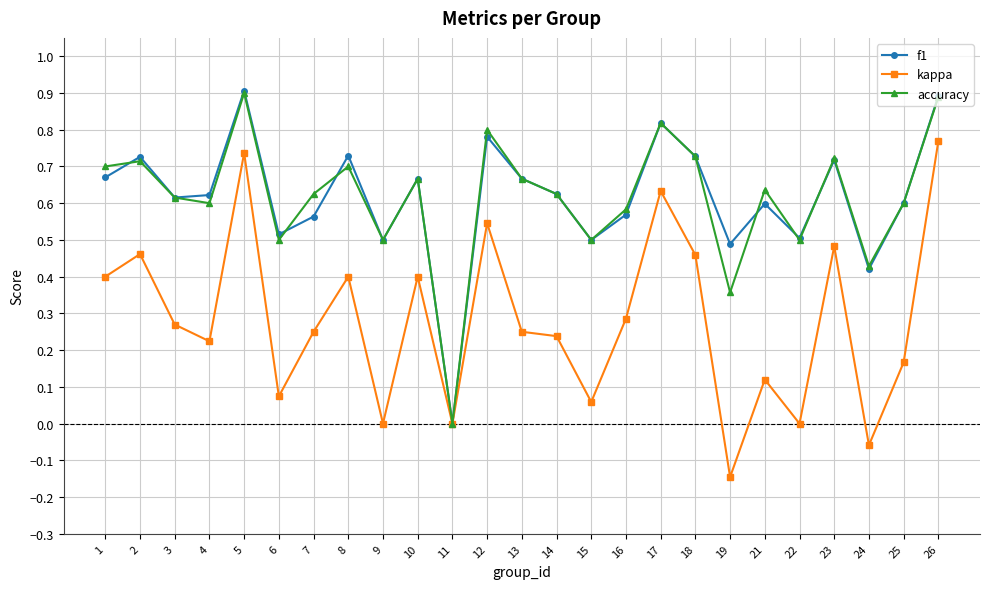

Between 8 and 12, which series saw the biggest shift?

kappa